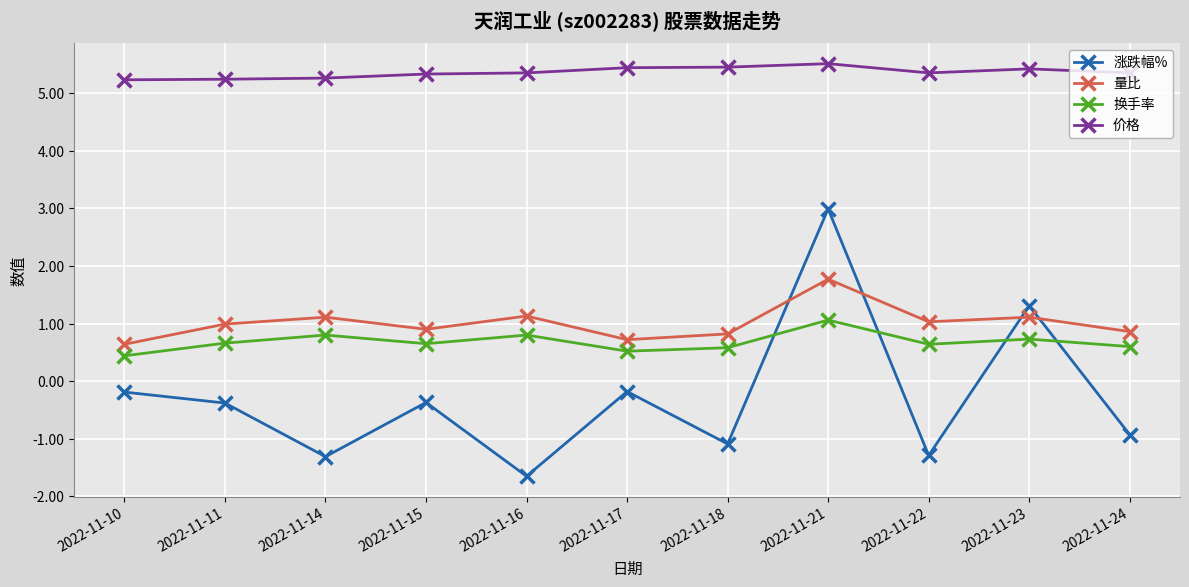

What is the total value across all series at 2022-11-24?

5.9